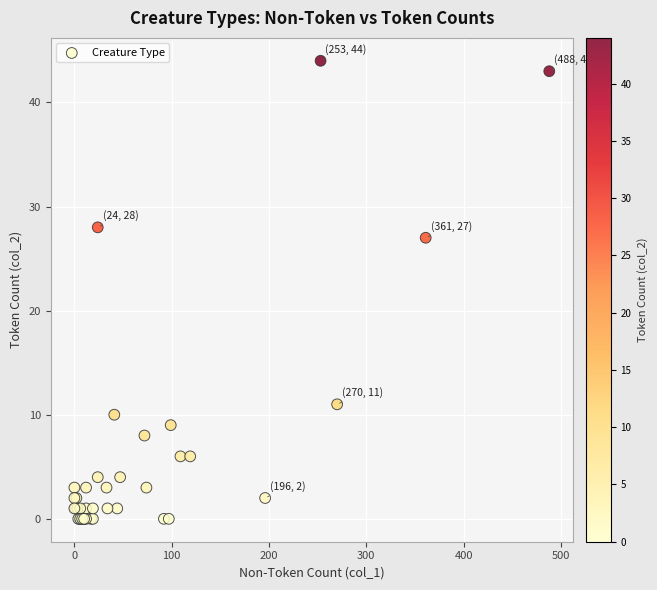

What Y value in the scatter plot is closest to 22?

27